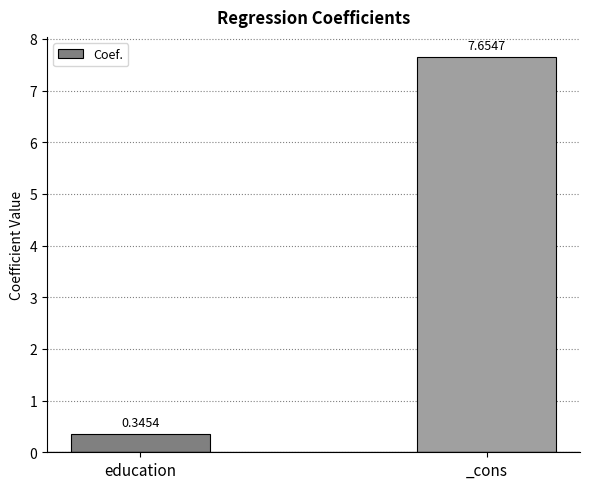

Which category has the lowest value across all series?

education